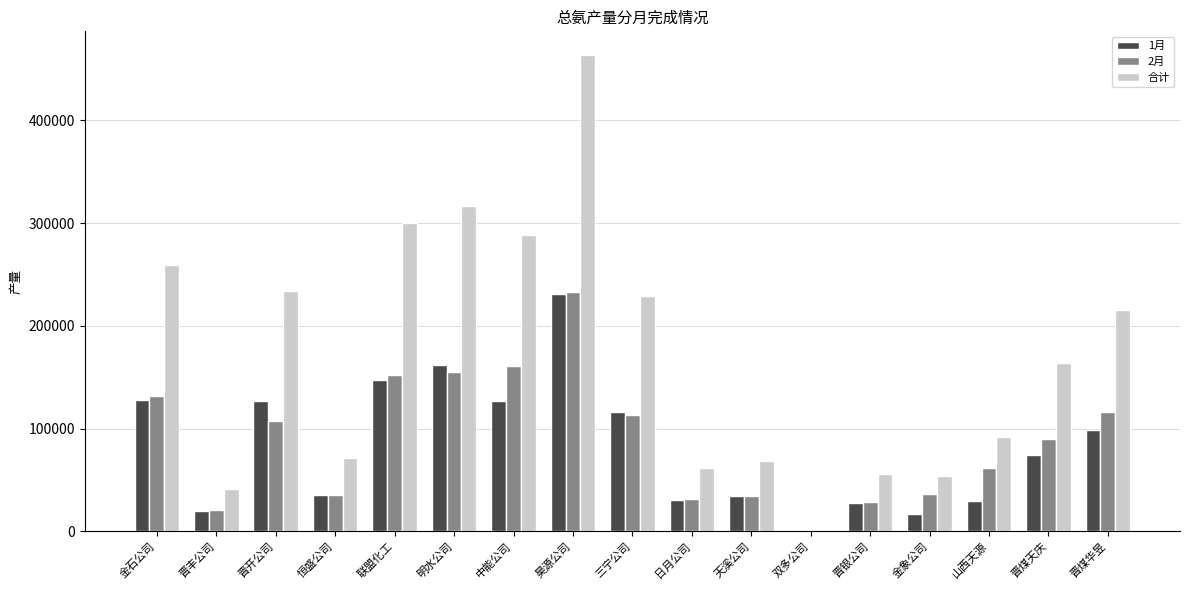

What value does the 2月 series have at 明水公司?

154800.0